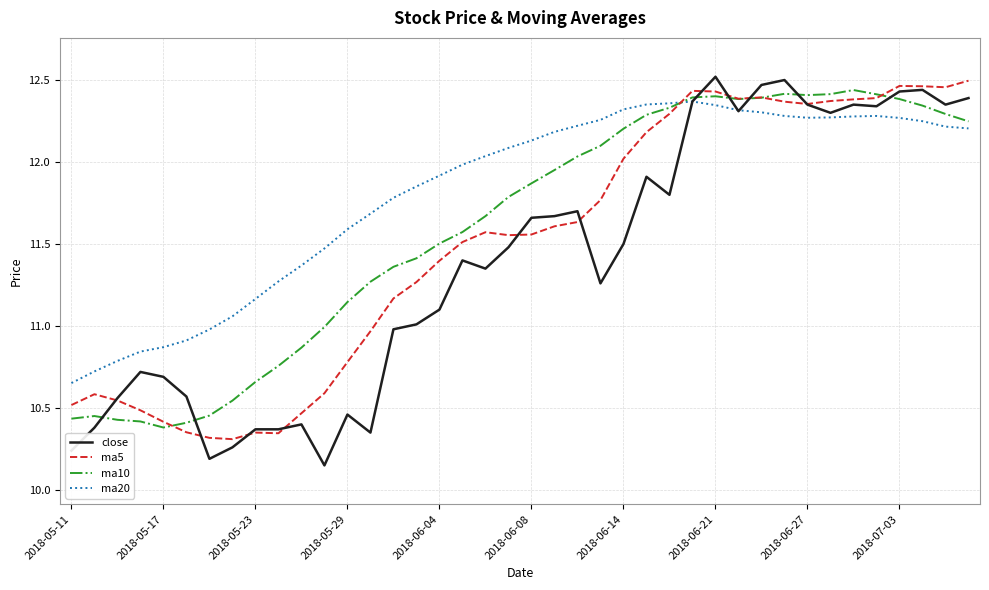

After their last crossing, which series has the higher values: ma5 or ma20?

ma5